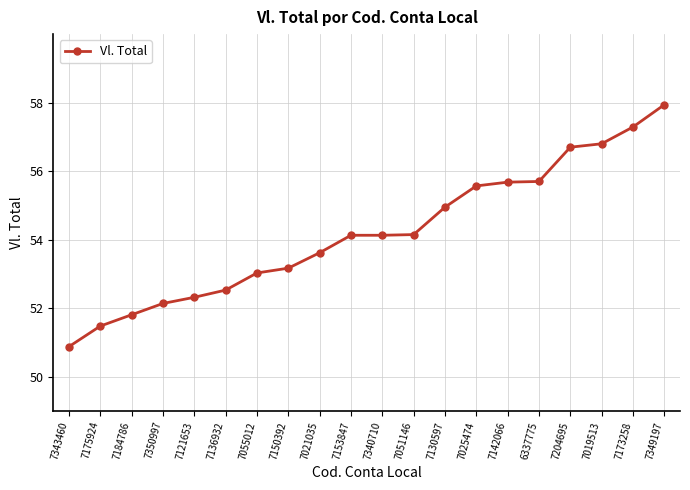

What is the change in value from 7051146 to 7142066?

+1.5